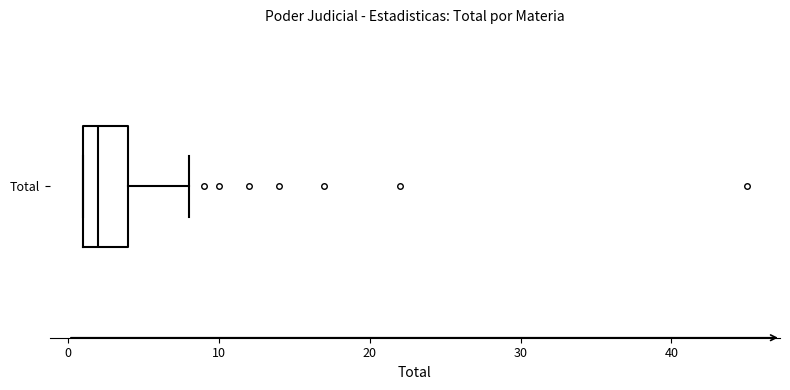

Transcribe this box plot: give where the median line is, the range the box spans, and where the two whiskers end, as read against the x-axis. The values are not printed on the chart, so give them approximately, as read against the axis.

median 2, box 1 to 4, whiskers 1 to 8